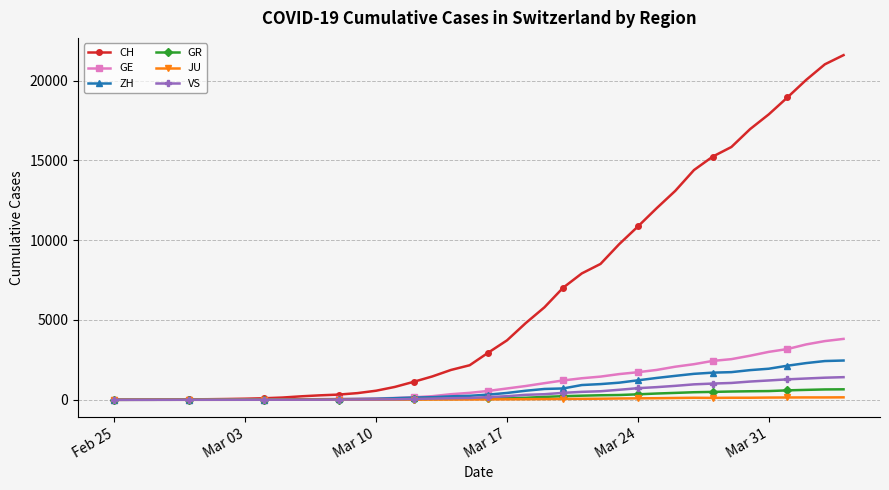

Which series has the largest total across all categories?

CH